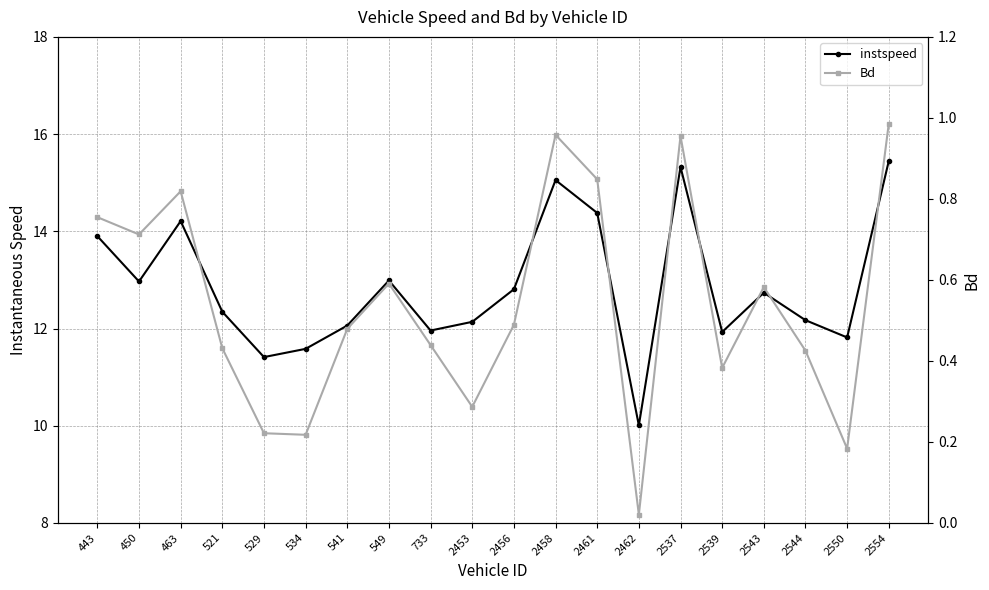

Reading left to right, transcribe all the data shown in this chart.

instspeed: 13.9	13.0	14.2	12.3	11.4	11.6	12.1	13.0	12.0	12.1	12.8	15.1	14.4	10.0	15.3	11.9	12.7	12.2	11.8	15.4
Bd: 0.8	0.7	0.8	0.4	0.2	0.2	0.5	0.6	0.4	0.3	0.5	1.0	0.8	0.0	1.0	0.4	0.6	0.4	0.2	1.0